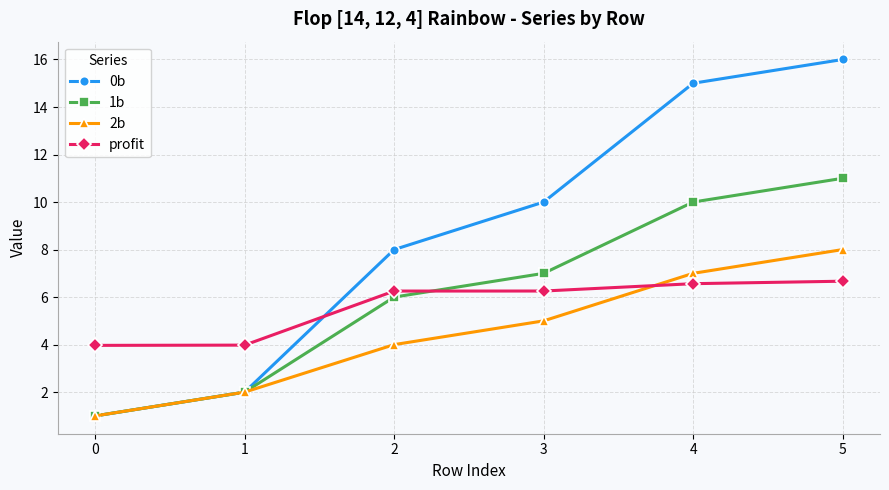

Which series has the largest total across all categories?

0b